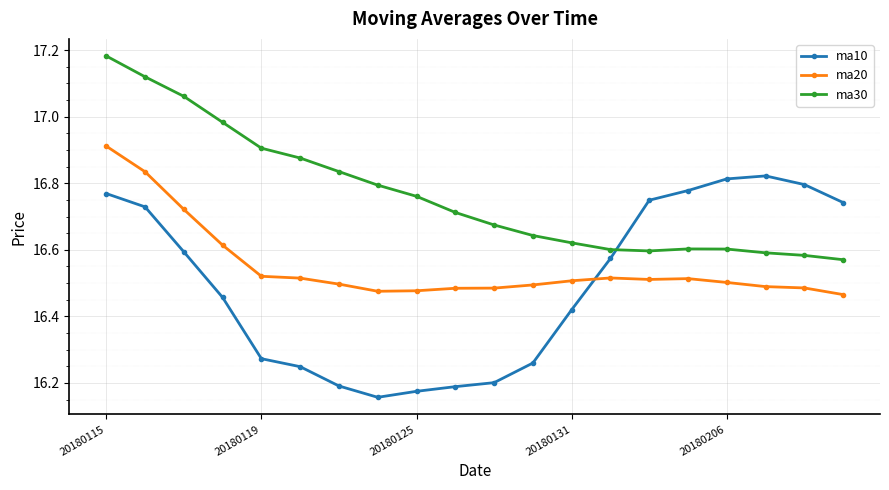

What is the sum of all ma20 values?

331.0